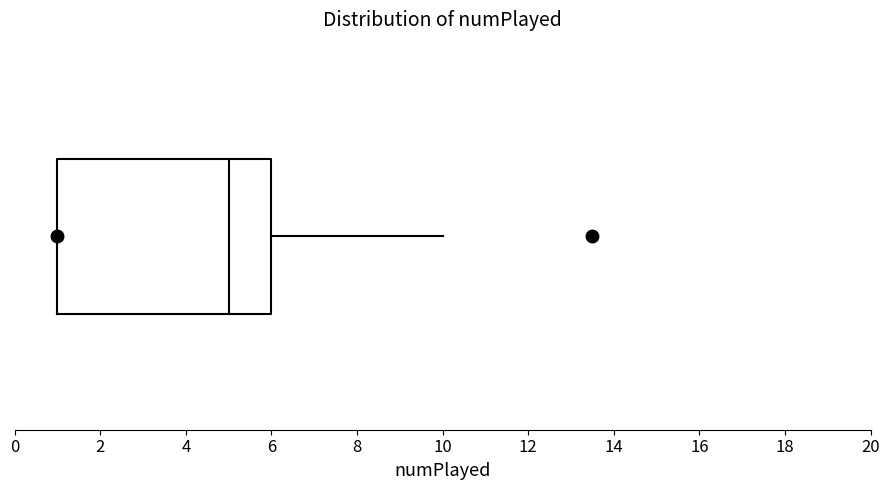

Transcribe this box plot: give where the median line is, the range the box spans, and where the two whiskers end, as read against the x-axis. The values are not printed on the chart, so give them approximately, as read against the axis.

median 5, box 1 to 6, whiskers 1 to 10